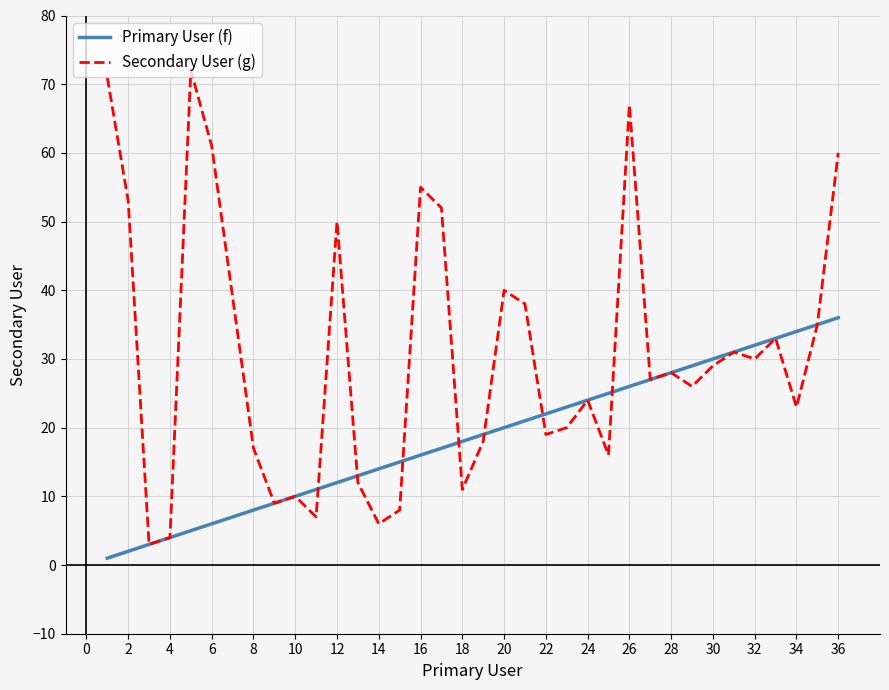

List the series in order of their peak value, lowest first.

Primary User (f), Secondary User (g)